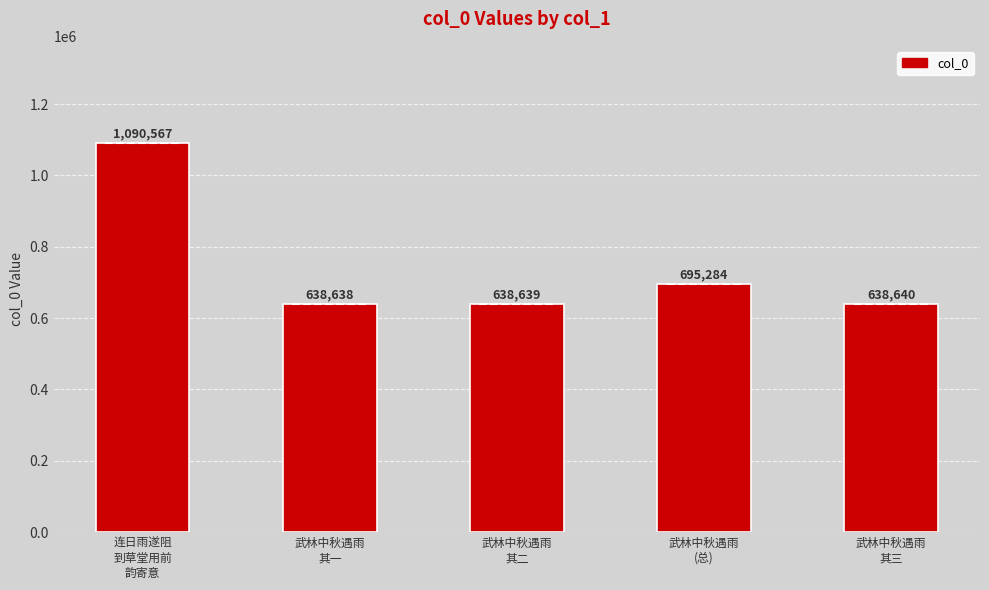

The value at 武林中秋遇雨
其一 is 638638. True or false?

True